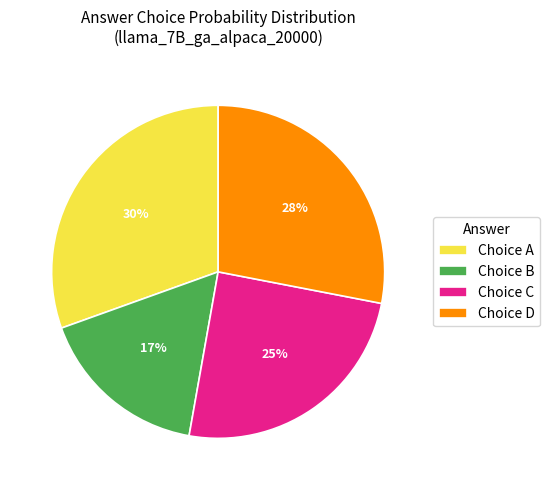

To the nearest percent, what is the average slice percentage?

25%